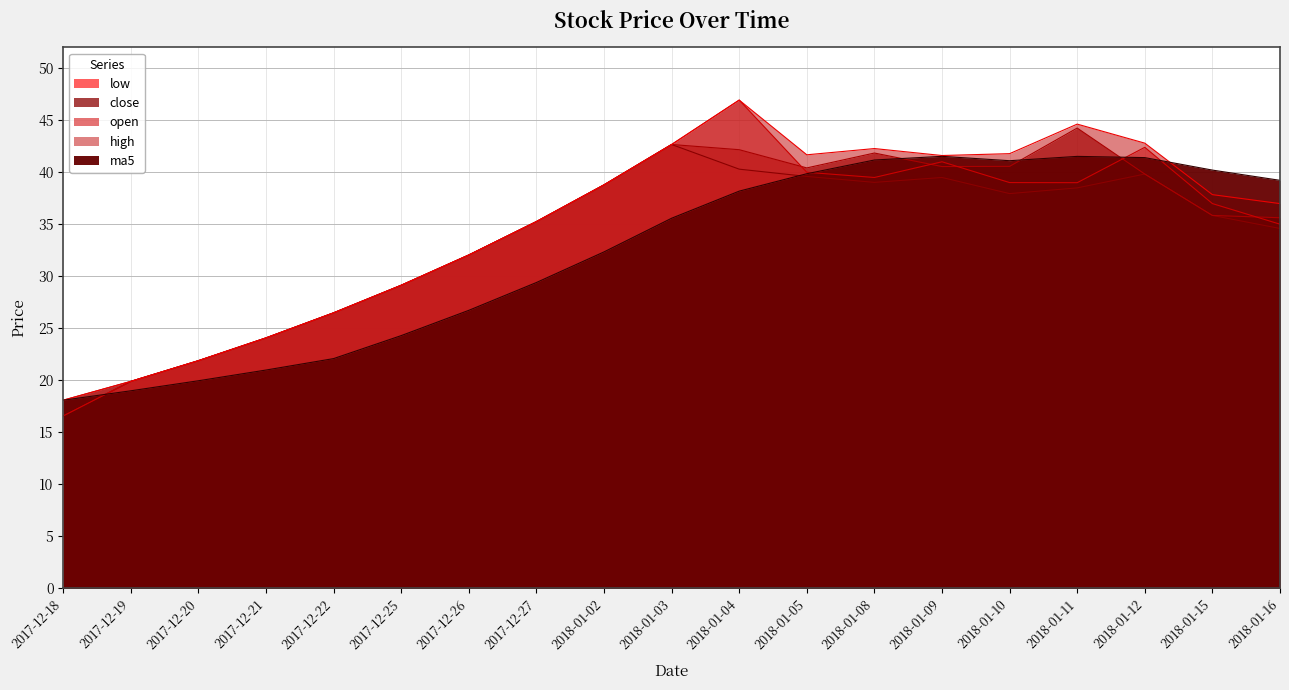

What is the label of the 2nd point from the left?

2017-12-19